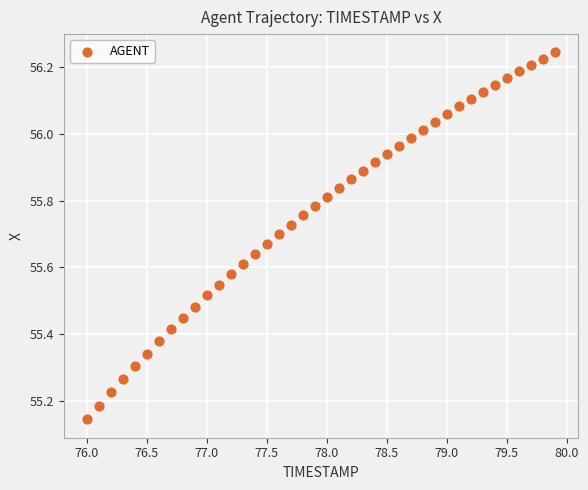

What is the range of Y values (max minus min)?

1.1